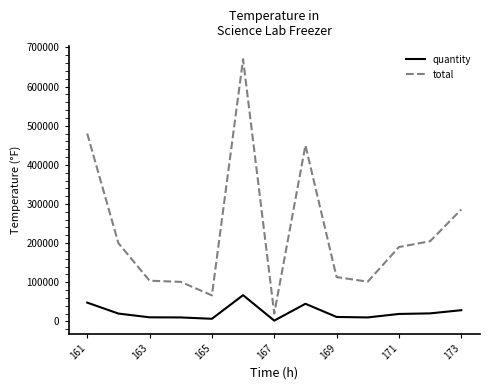

Rank the series by their maximum value, from lowest to highest.

quantity, total